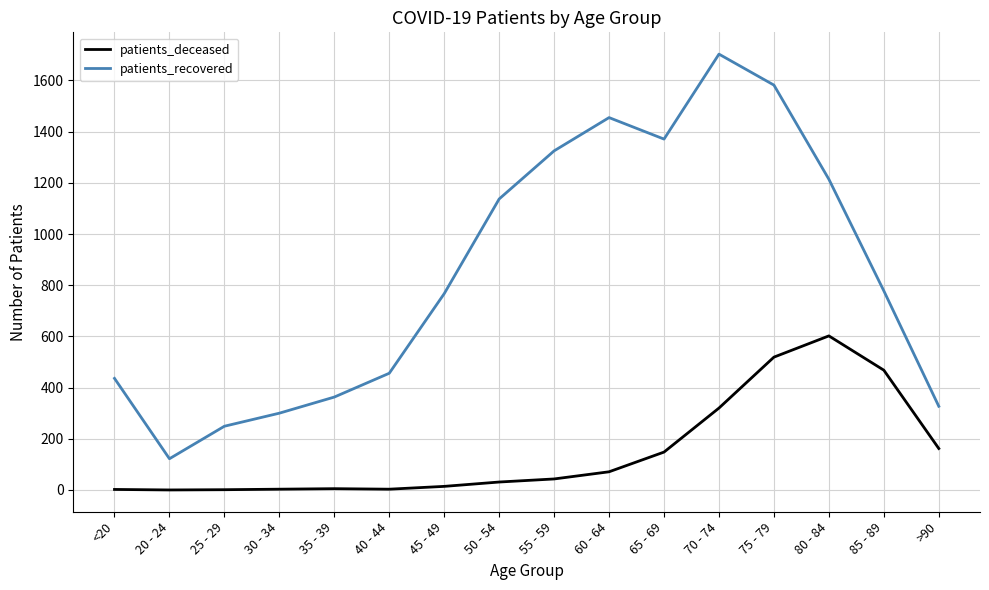

True or false: patients_recovered and patients_deceased intersect in this chart.

False